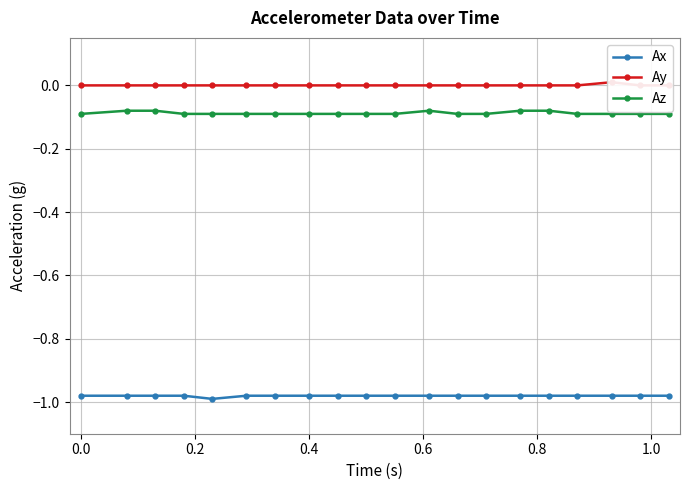

Does the chart have visible grid lines?

Yes